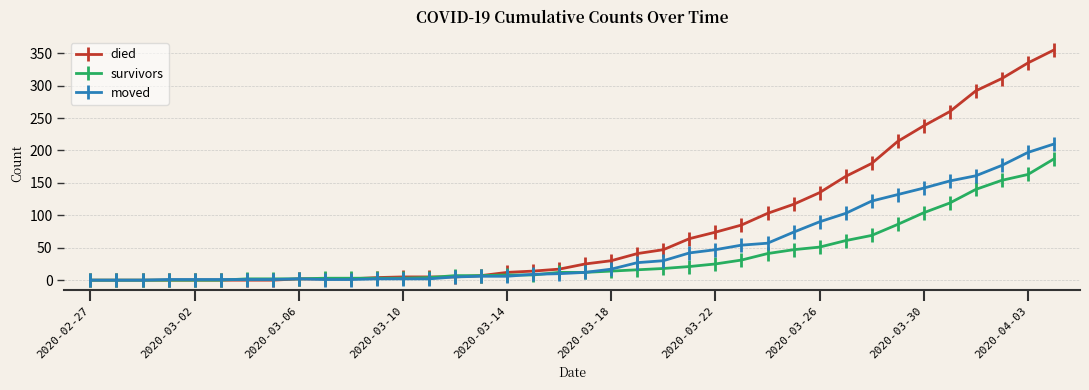

Which series has the widest spread of values?

died